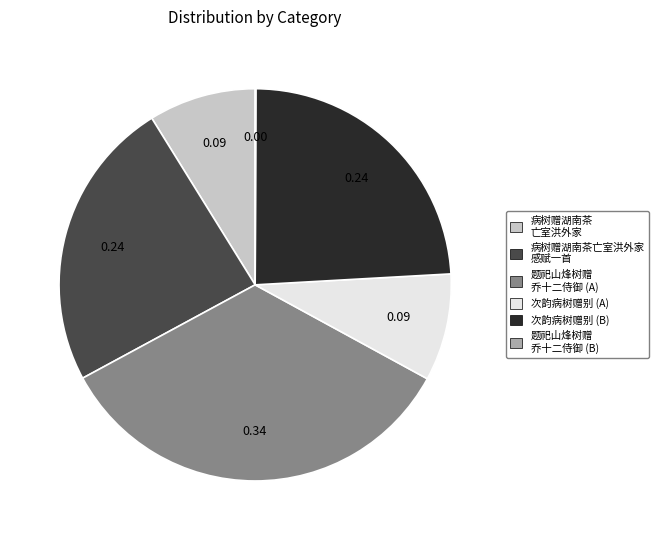

Does any single category account for the majority?

No